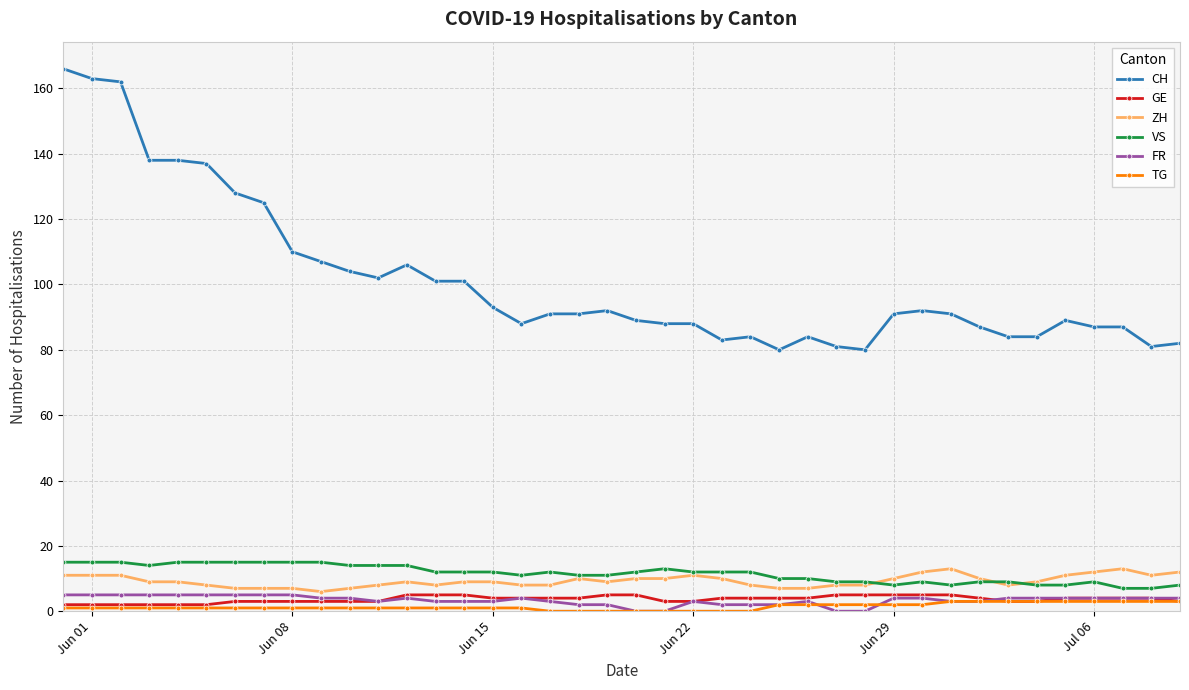

Which series has the largest range (max minus min)?

CH